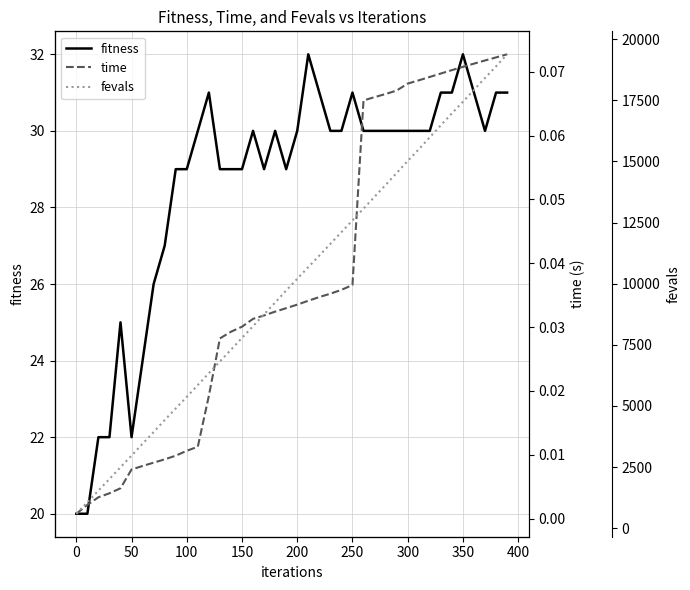

What is the minimum value for fitness?

20